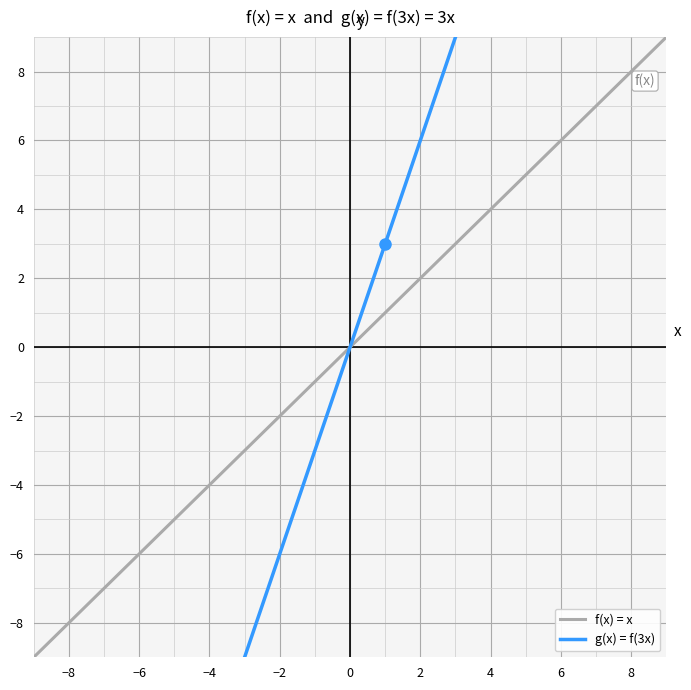

What are all the series names shown in the legend?

f(x) = x, g(x) = f(3x)